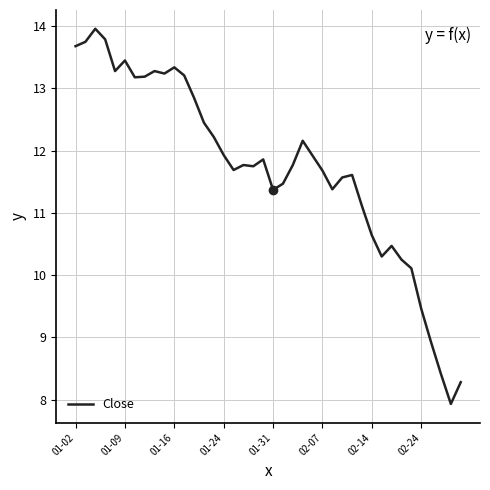

What is the smallest value displayed?

7.9